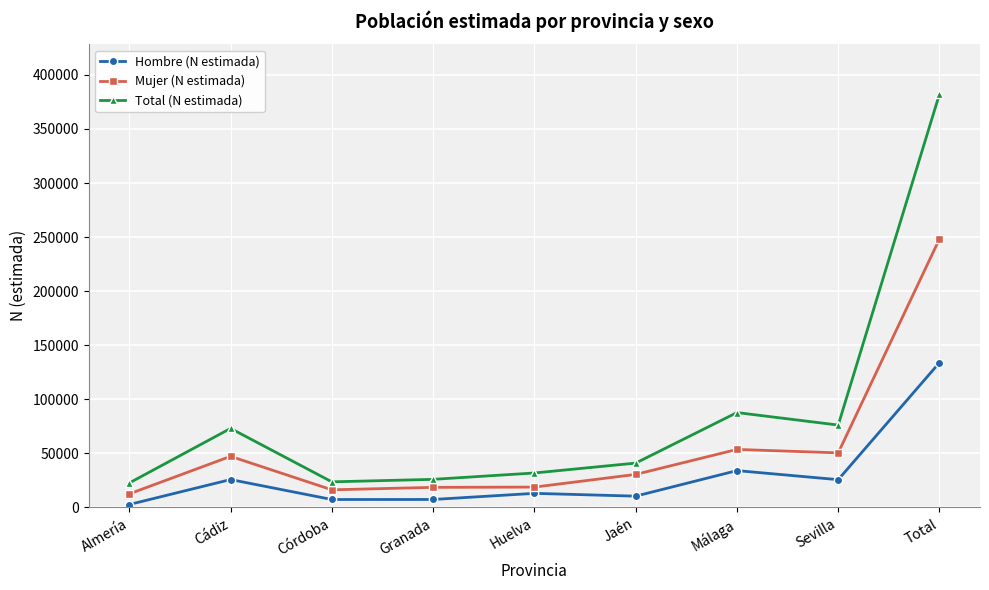

Count the number of data series in this chart.

3